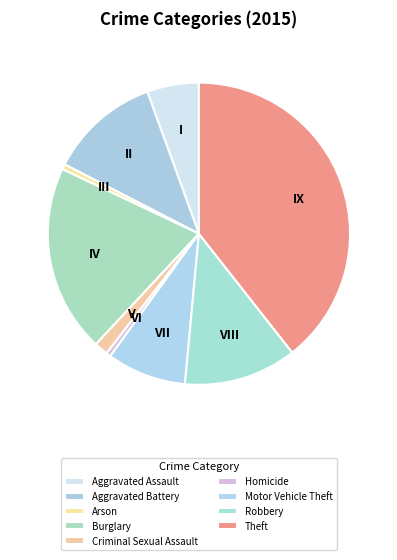

Is there any slice that represents more than half of the pie?

No